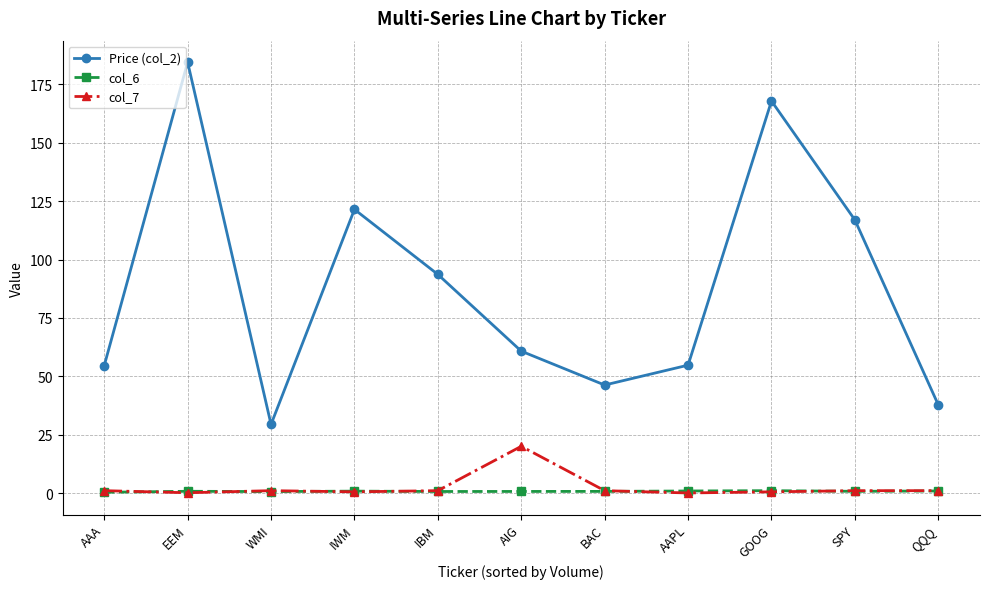

True or false: Price (col_2) and col_7 intersect in this chart.

False